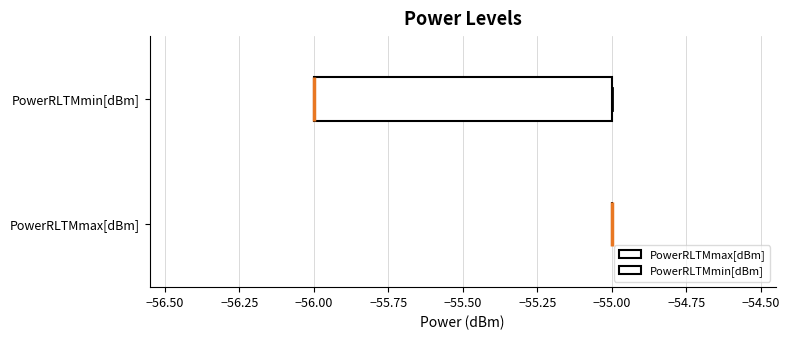

Reading bottom to top, read every box against the x-axis: the position of its median line, the range the box covers, and the ends of its whiskers. The values are not printed on the chart, so give them approximately, as read against the axis.

PowerRLTMmax[dBm]: box collapsed to a line at -55, whiskers -55 to -55
PowerRLTMmin[dBm]: median -56 (drawn on the box's left edge), box -56 to -55, whiskers -56 to -55